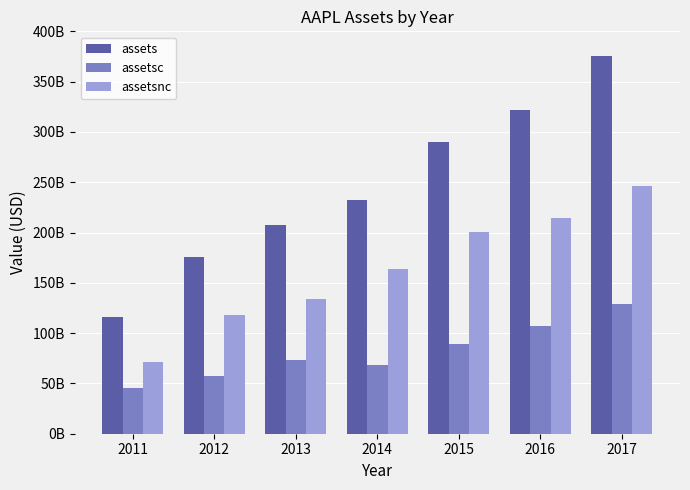

Which category has the lowest value across all series?

2011